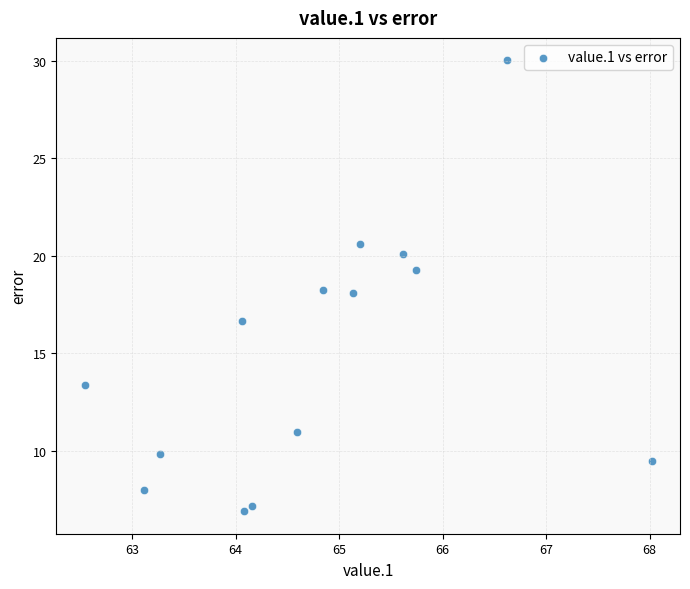

What is the range of X values (max minus min)?

5.5